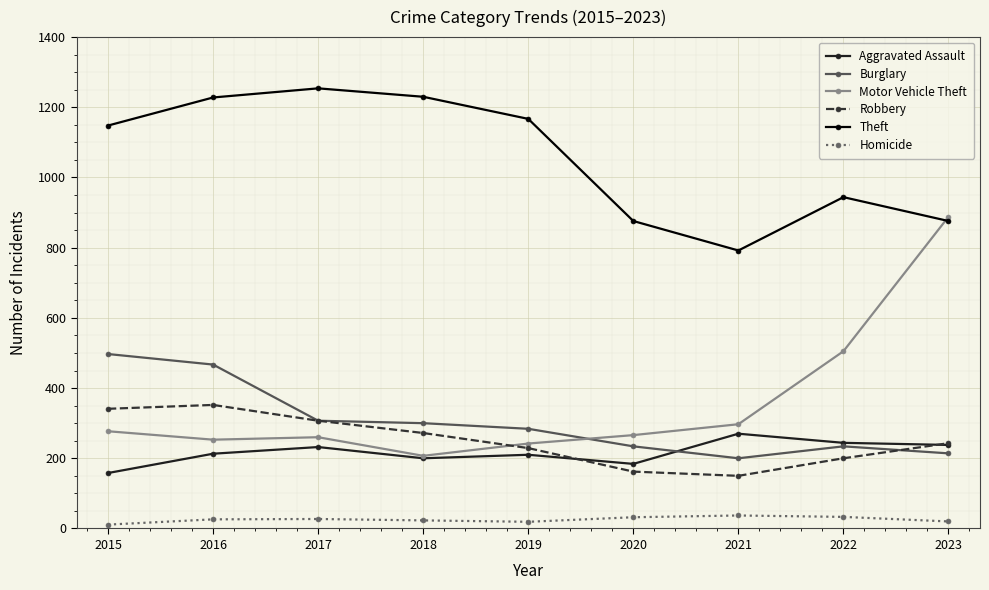

At which label is Robbery closest to 251?

2023